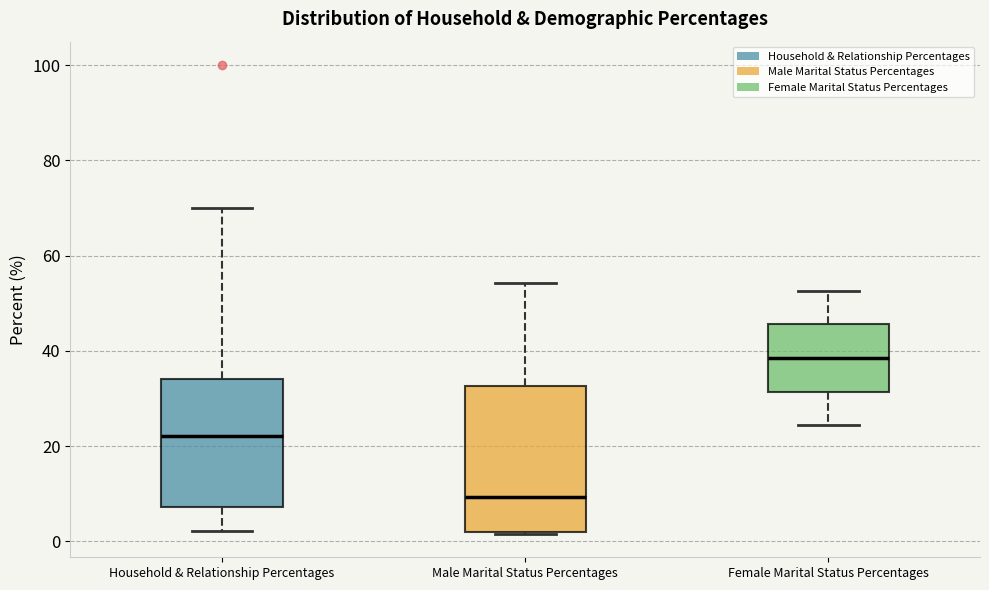

Comparing the boxes themselves (not the whiskers), which one is the tallest?

Male Marital Status Percentages